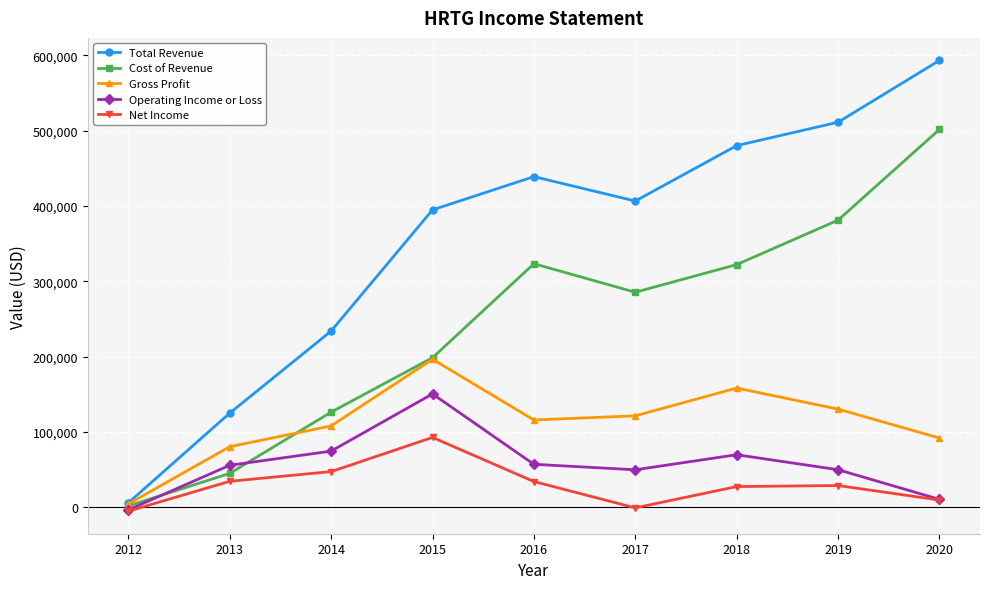

True or false: Gross Profit and Cost of Revenue cross at least once.

True